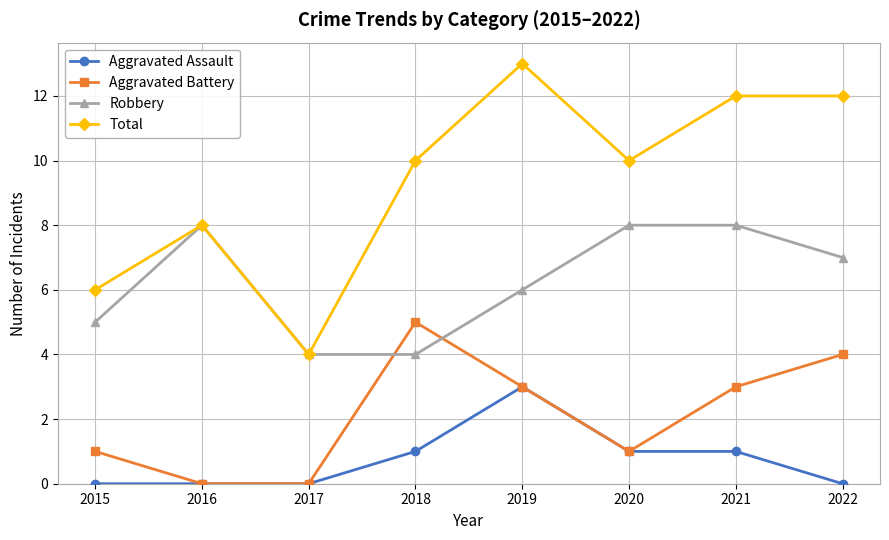

Is the value of Aggravated Battery at 2019 greater than the value of Total at 2017?

No